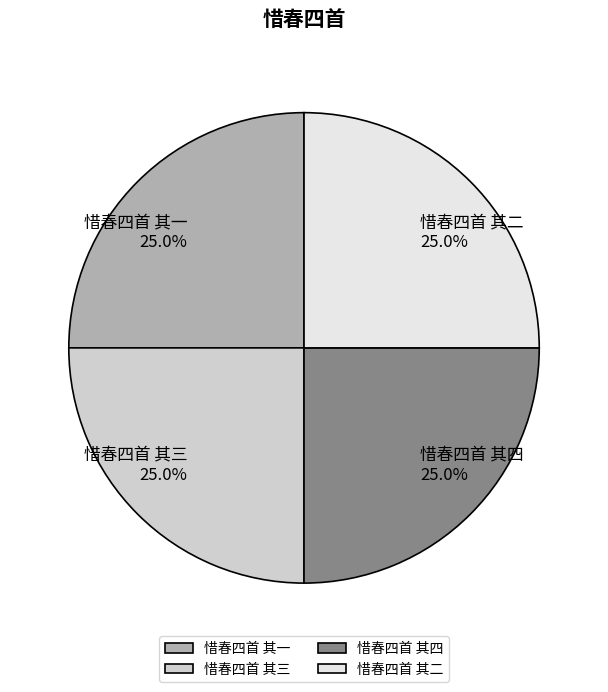

What is the ratio of the value at 惜春四首 其三 to the value at 惜春四首 其四?

1.0